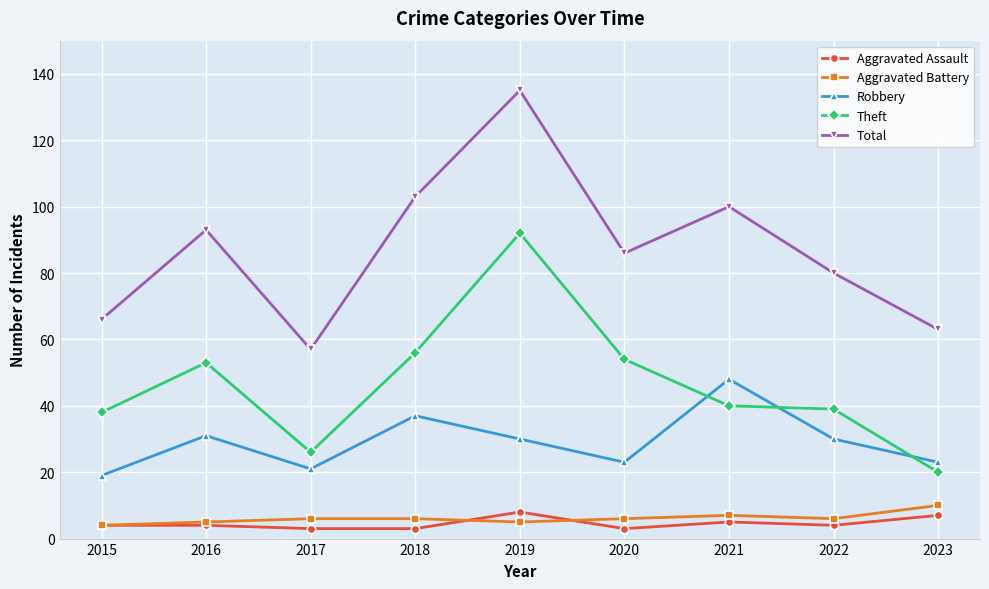

Between 2018 and 2020, which series saw the biggest shift?

Total